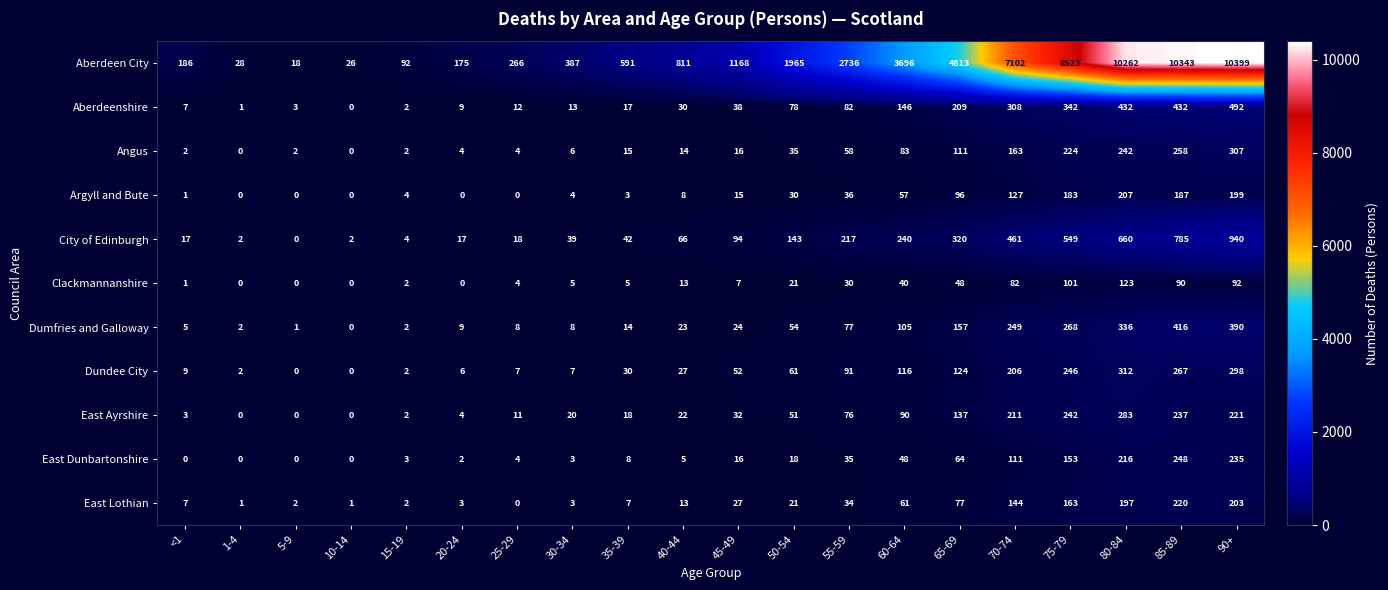

What is the total value across all series at 85-89?

13483